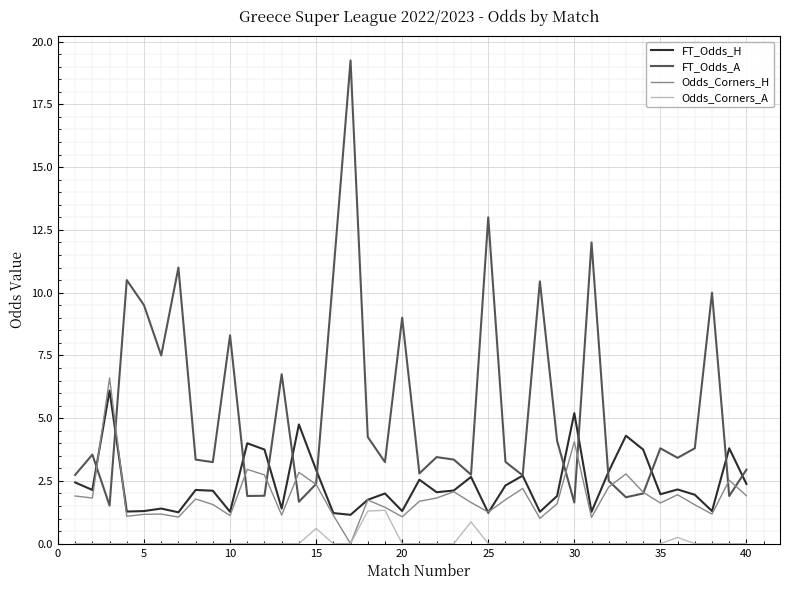

True or false: FT_Odds_H and Odds_Corners_A intersect in this chart.

False